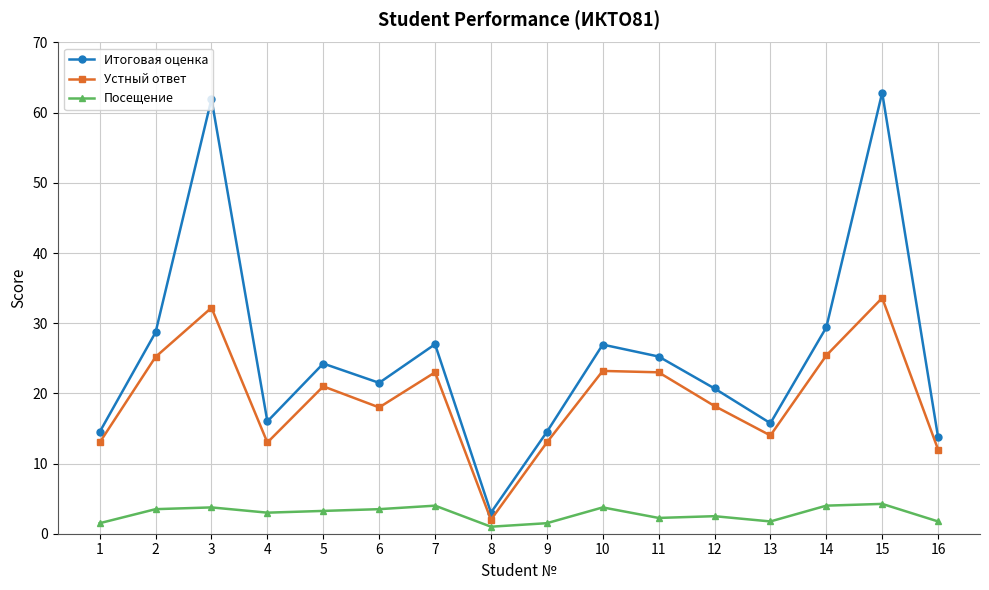

What is the maximum value for Итоговая оценка?

62.9